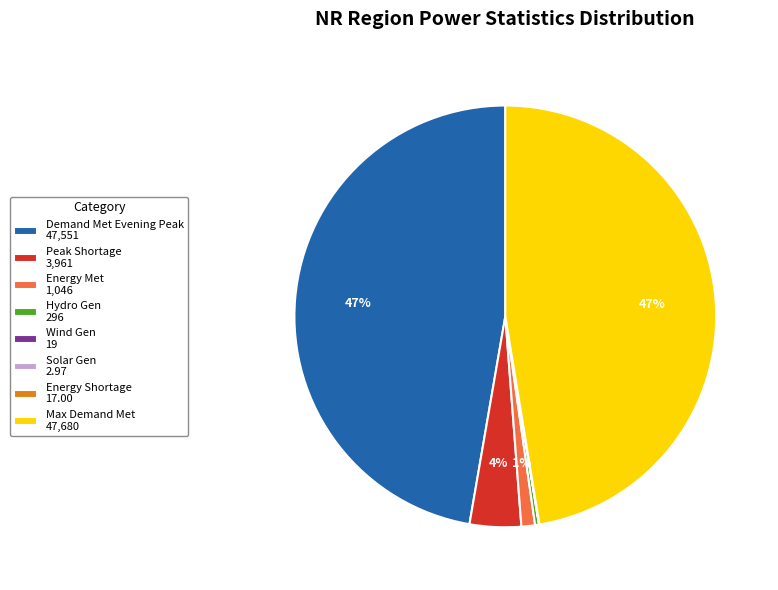

To the nearest percent, what is the difference between the largest and smallest slice percentages?

47%